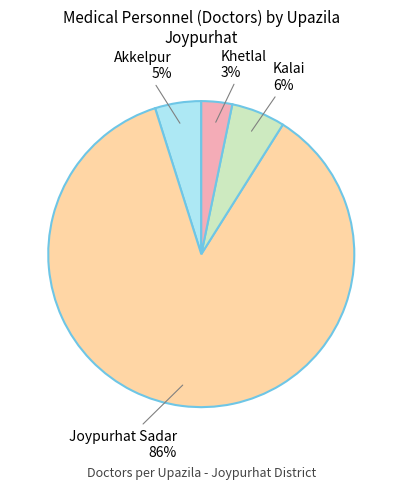

Is it true that Joypurhat Sadar is 99% of the pie?

False